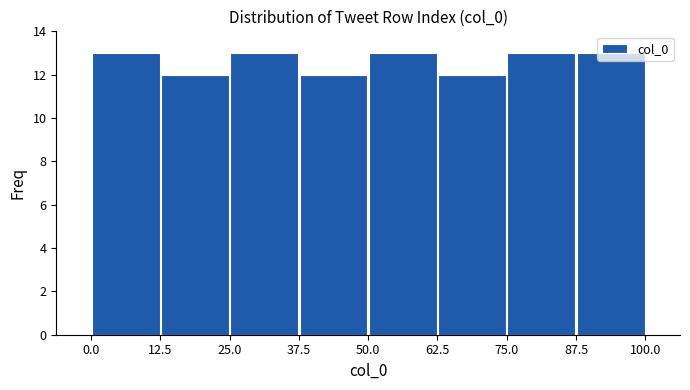

How tall is the bar that spans 62.5 to 75.0 on the x-axis? The values are not printed on the chart, so give them approximately, as read against the axis.

12